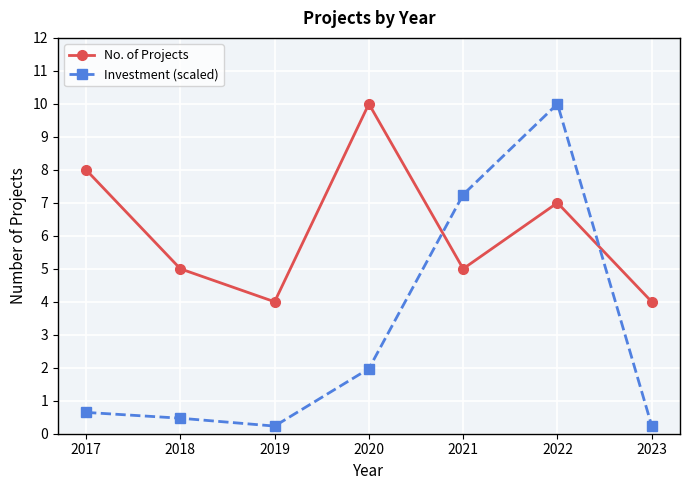

The No. of Projects series shows 5.6 at 2023. True or false?

False